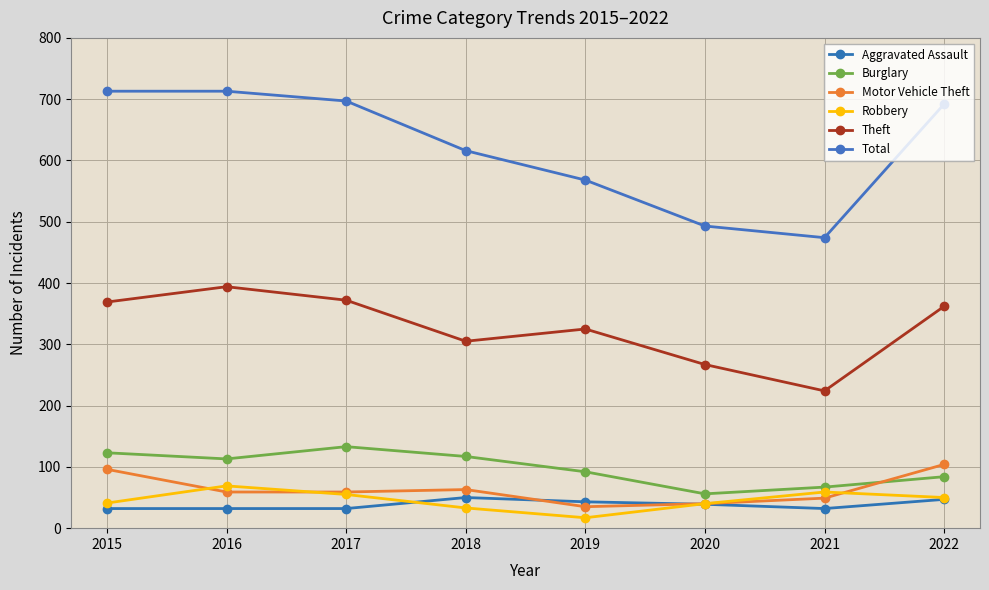

Reading left to right, transcribe all the data shown in this chart.

Aggravated Assault: 32	32	32	50	43	39	32	47
Burglary: 123	113	133	117	92	56	67	84
Motor Vehicle Theft: 96	59	59	63	35	40	49	104
Robbery: 41	69	55	33	17	40	59	50
Theft: 369	394	372	305	325	267	224	362
Total: 713	713	697	616	568	493	474	692